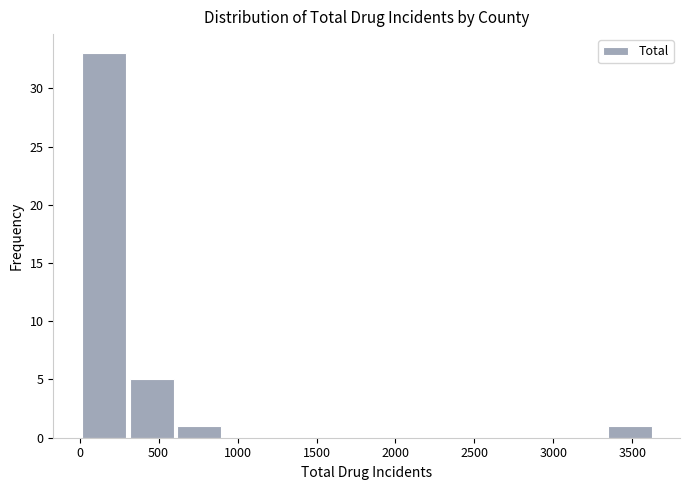

Reading left to right, transcribe this chart: for each bar, give the range it covers on the x-axis and its height. Neither the bar edges nor the heights are printed on the chart, so give them approximately, as read against the axes.

0 to 300: 33
300 to 600: 5
600 to 900: 1
900 to 1200: 0
1200 to 1500: 0
1500 to 1800: 0
1800 to 2100: 0
2100 to 2400: 0
2400 to 2750: 0
2750 to 3050: 0
3050 to 3350: 0
3350 to 3650: 1